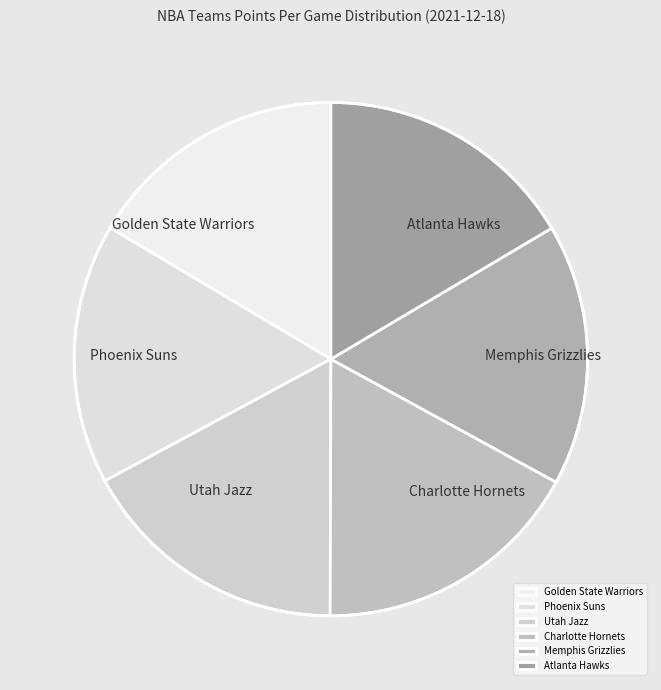

How many segments does this pie chart have?

6